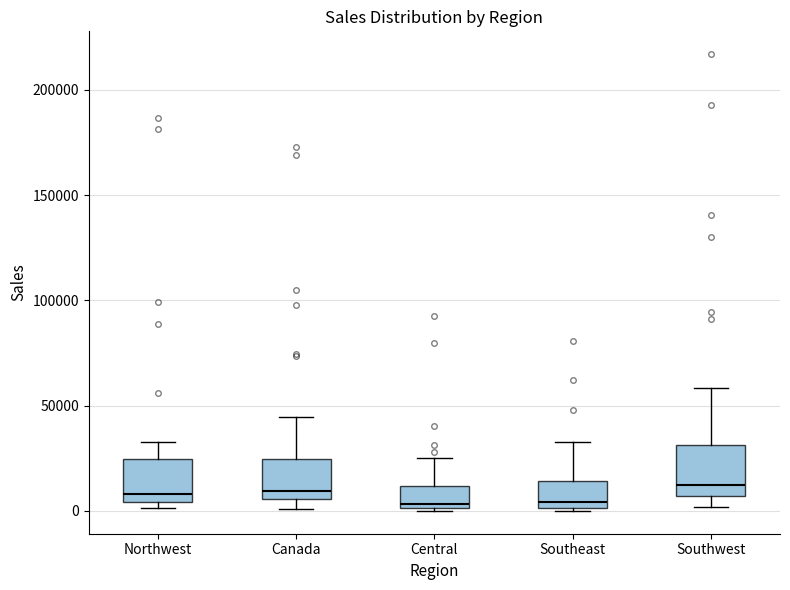

Where is the lower edge of the box for Southeast on the y-axis? The values are not printed on the chart, so give them approximately, as read against the axis.

0